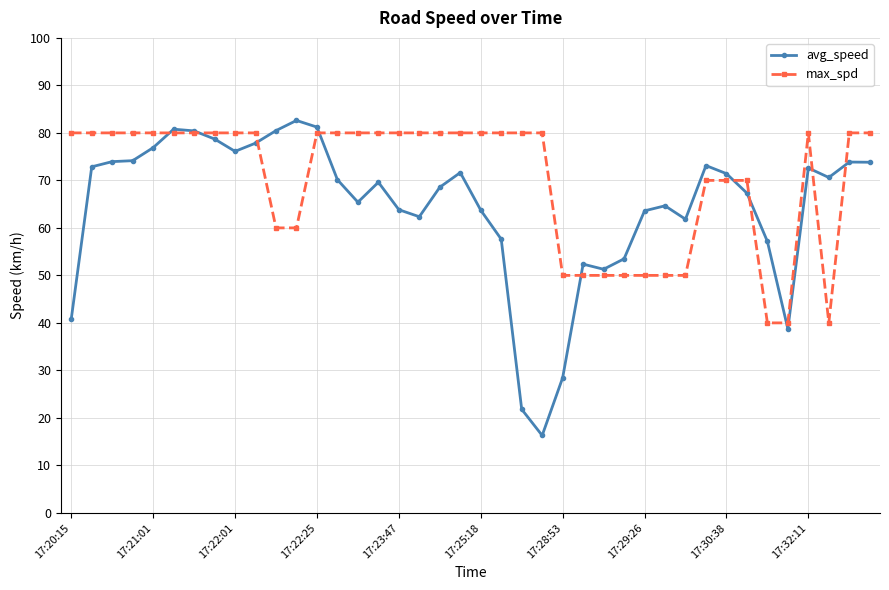

List the series in order of their overall mean, lowest first.

avg_speed, max_spd